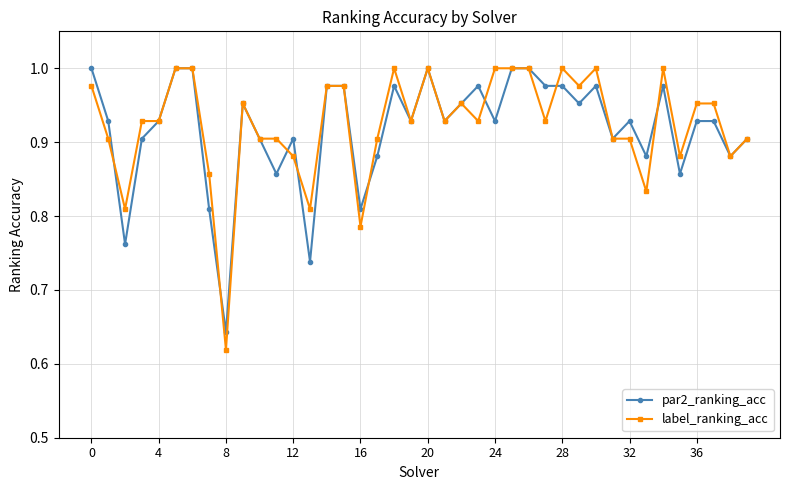

What is the difference between the maximum and minimum values in the par2_ranking_acc series?

0.4